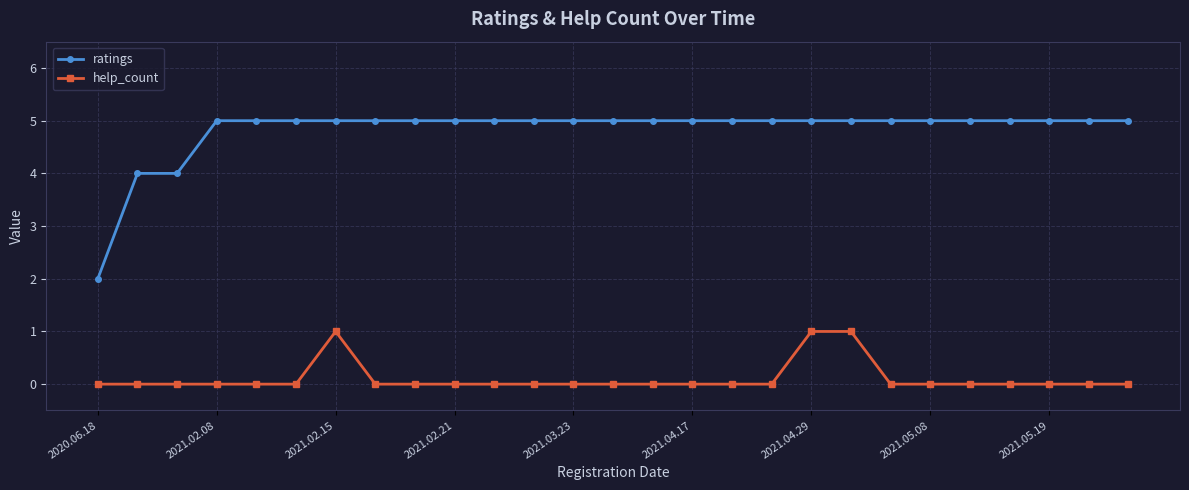

True or false: ratings and help_count cross at least once.

False